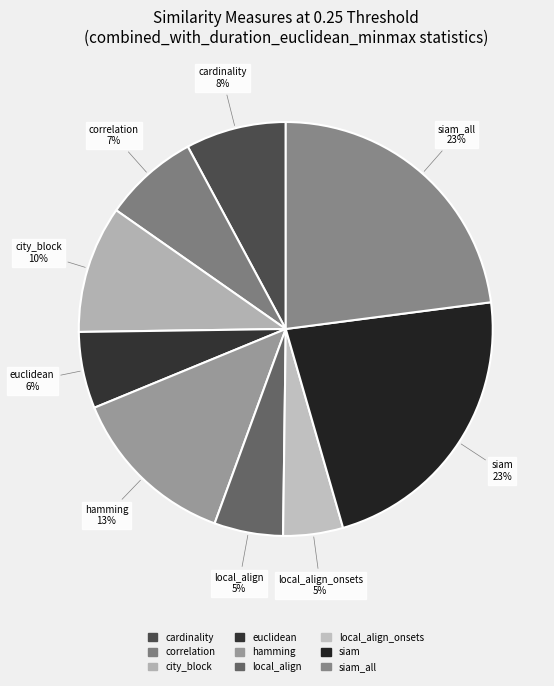

Do city_block and siam_all together represent more than half of the pie?

No